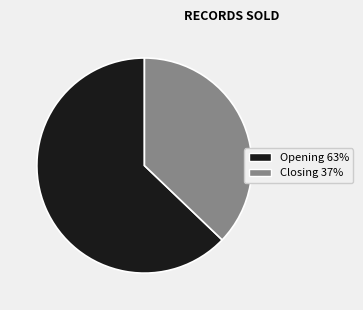

Count the number of slices in the pie.

2